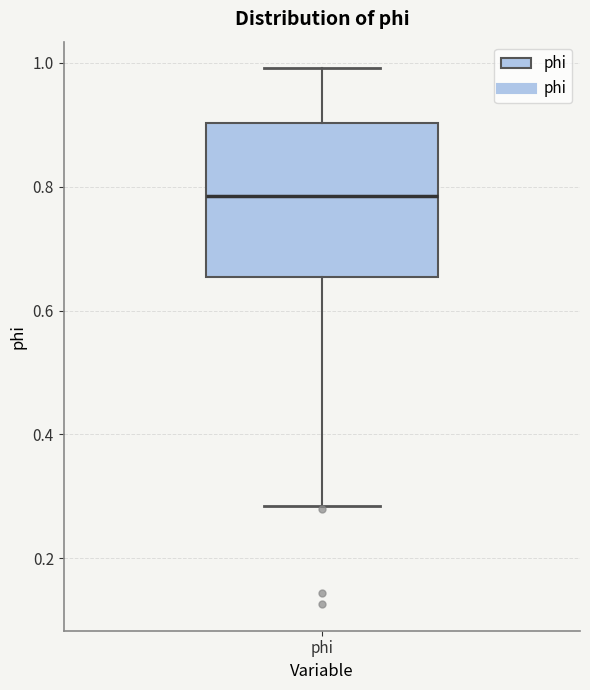

Read this box plot against the y-axis: the position of the median line, the range covered by the box, and the ends of both whiskers. The values are not printed on the chart, so give them approximately, as read against the axis.

median 0.78, box 0.66 to 0.90, whiskers 0.28 to 1.00